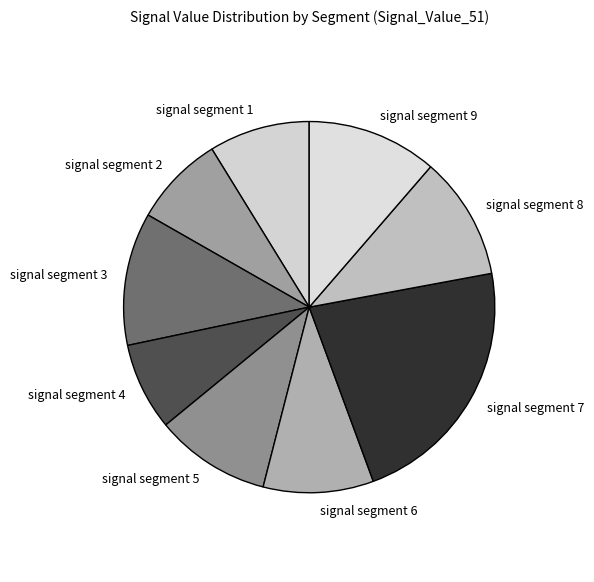

Is there a majority slice in this chart?

No